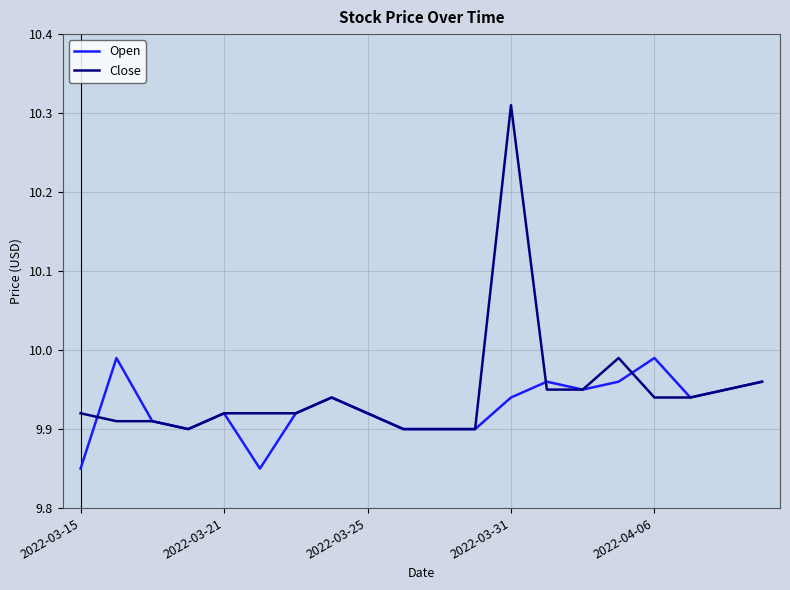

Rank the series by their maximum value, from lowest to highest.

Open, Close